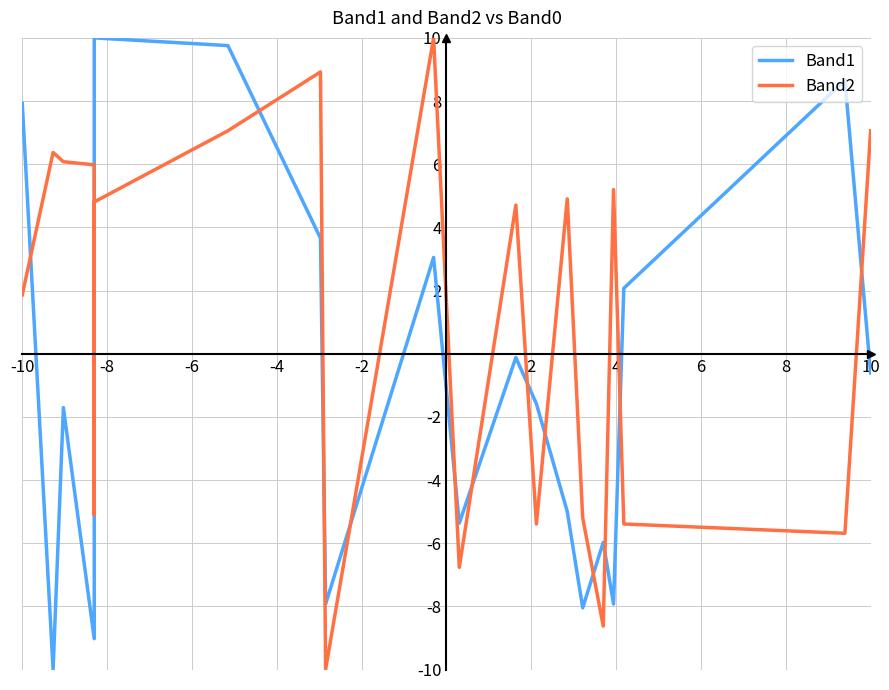

How many lines are shown in the chart?

2